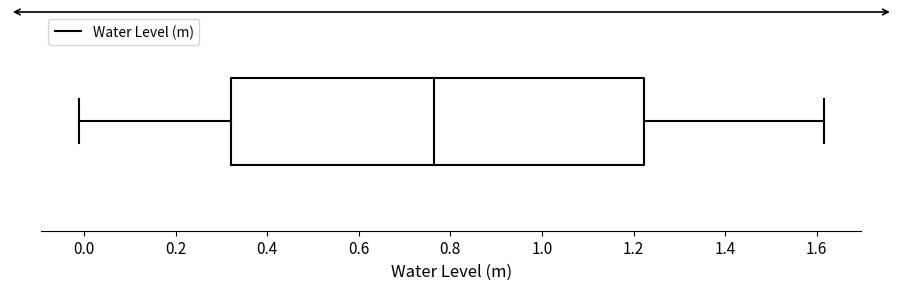

Where is the left edge of the box on the x-axis? The values are not printed on the chart, so give them approximately, as read against the axis.

0.32